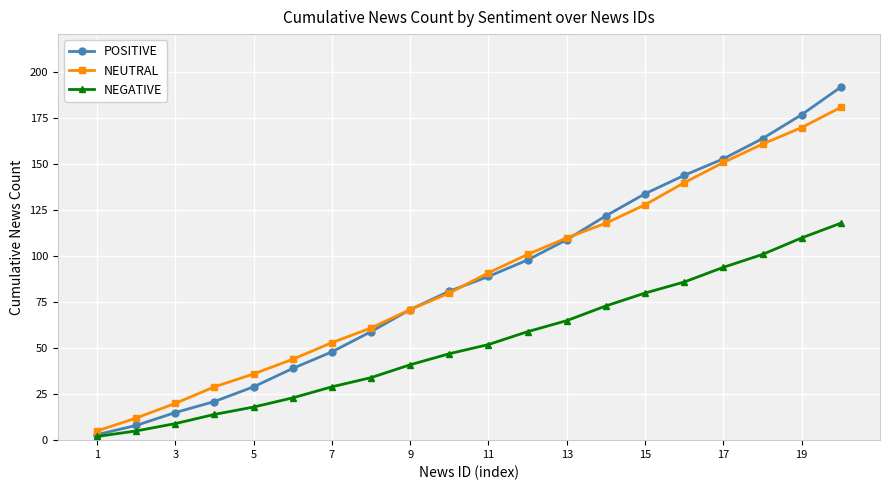

What is the minimum value for NEUTRAL?

5